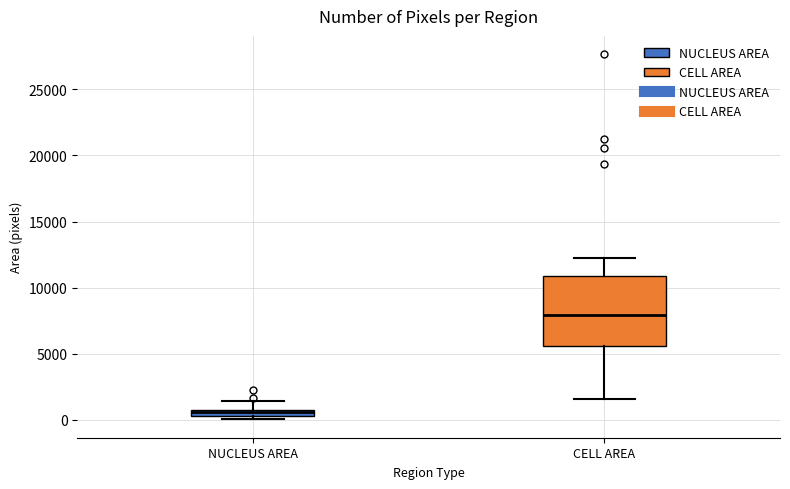

Which box's median line is the lowest?

NUCLEUS AREA